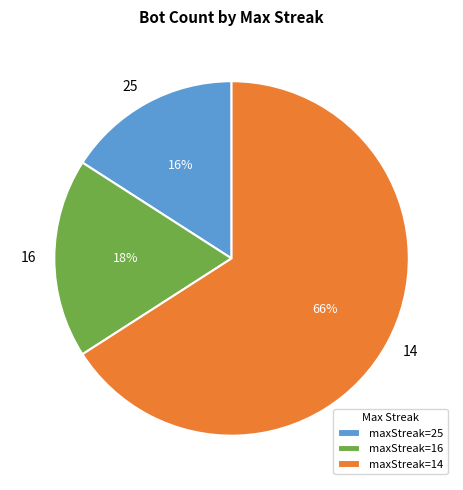

To the nearest percent, what is the difference between the largest and smallest slice percentages?

50%